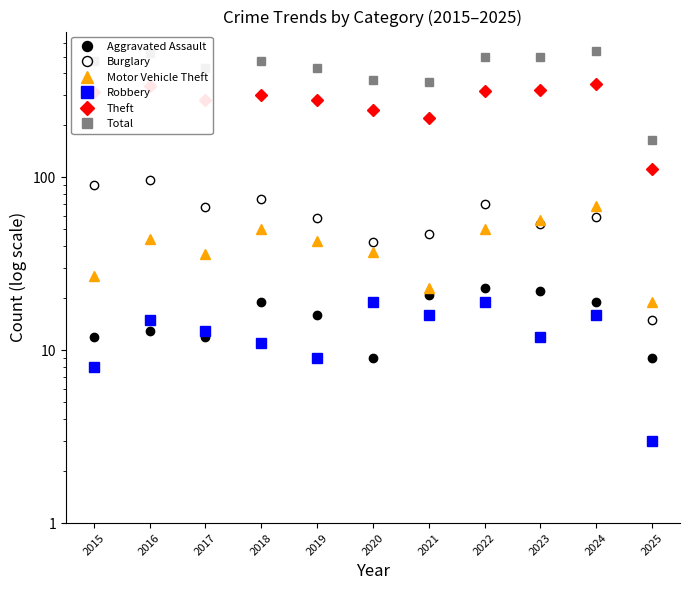

Between 2021 and 2025, which is larger?

2021